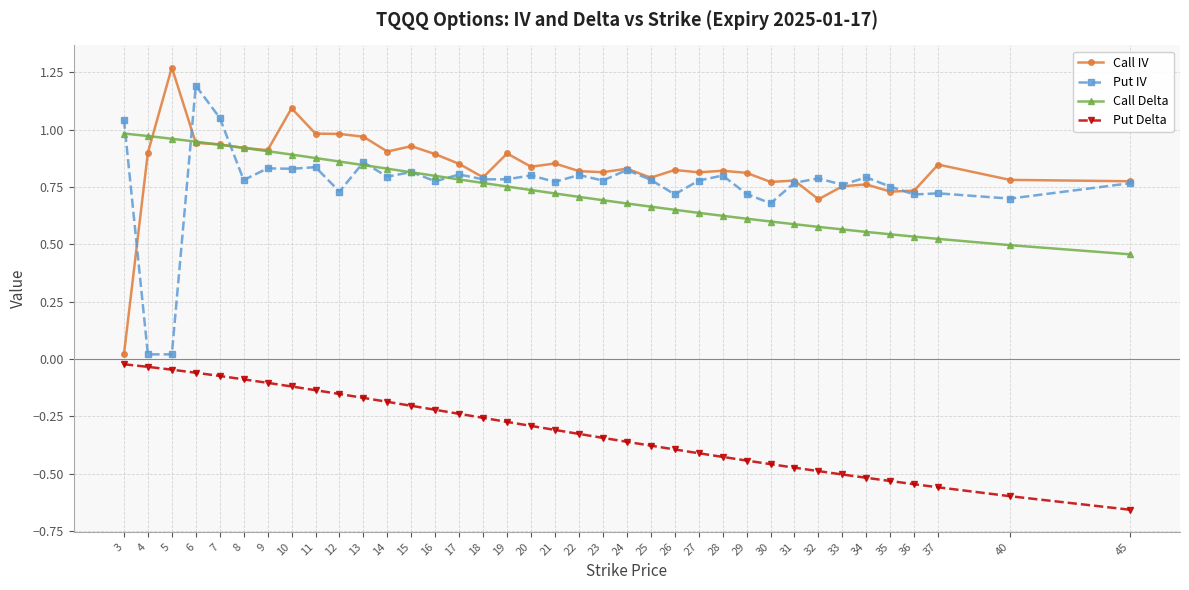

Is this an area chart (filled region under the line)?

No